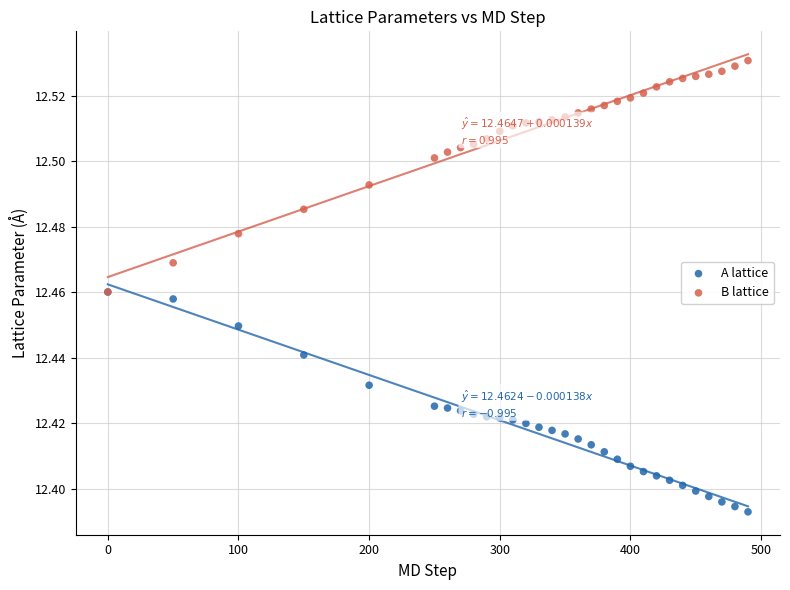

Which series contains the highest Y value?

B lattice